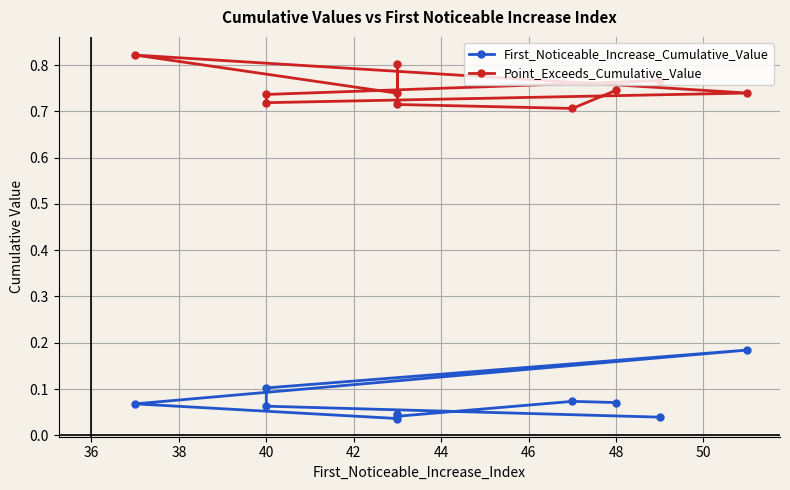

Is the value of Point_Exceeds_Cumulative_Value at 42 greater than the value of First_Noticeable_Increase_Cumulative_Value at 52?

Yes